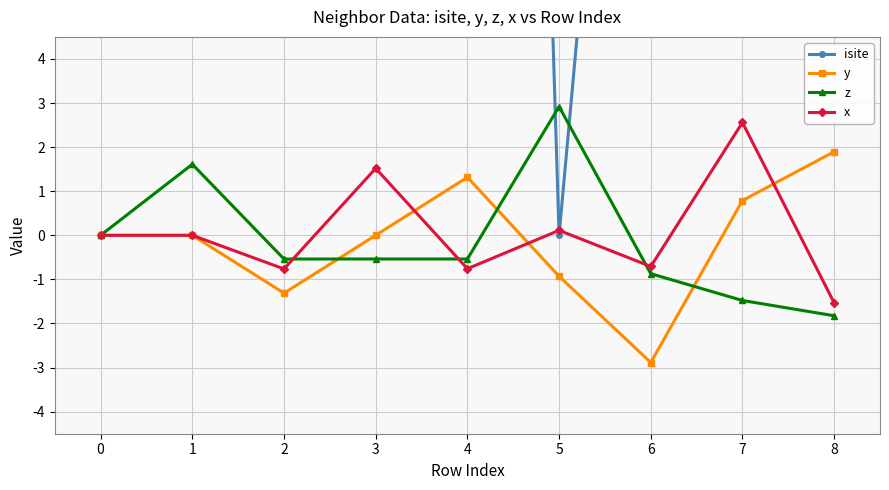

Count the number of data series in this chart.

4